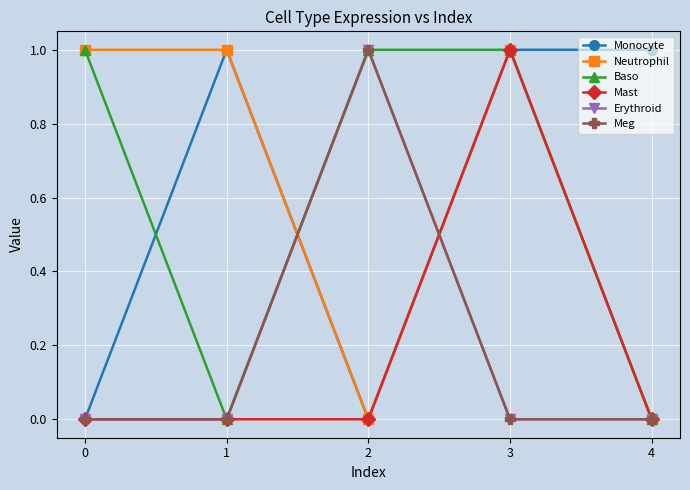

How many lines are shown in the chart?

6